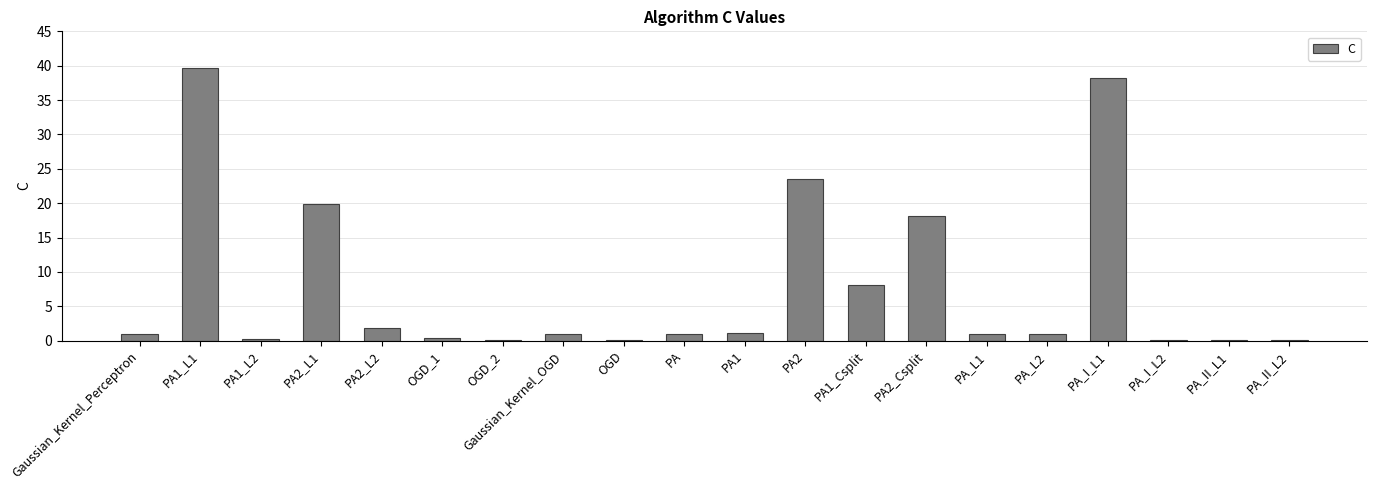

What is the change in value from PA1_L1 to PA_L1?

-38.7